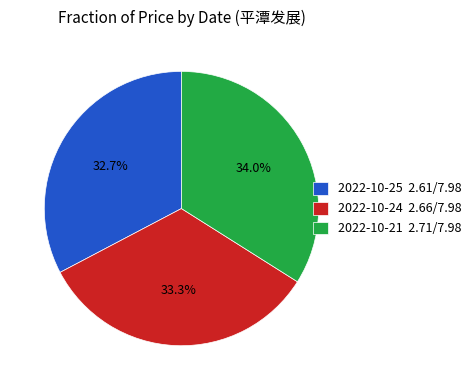

Does 2022-10-25 represent more than half of the total?

No